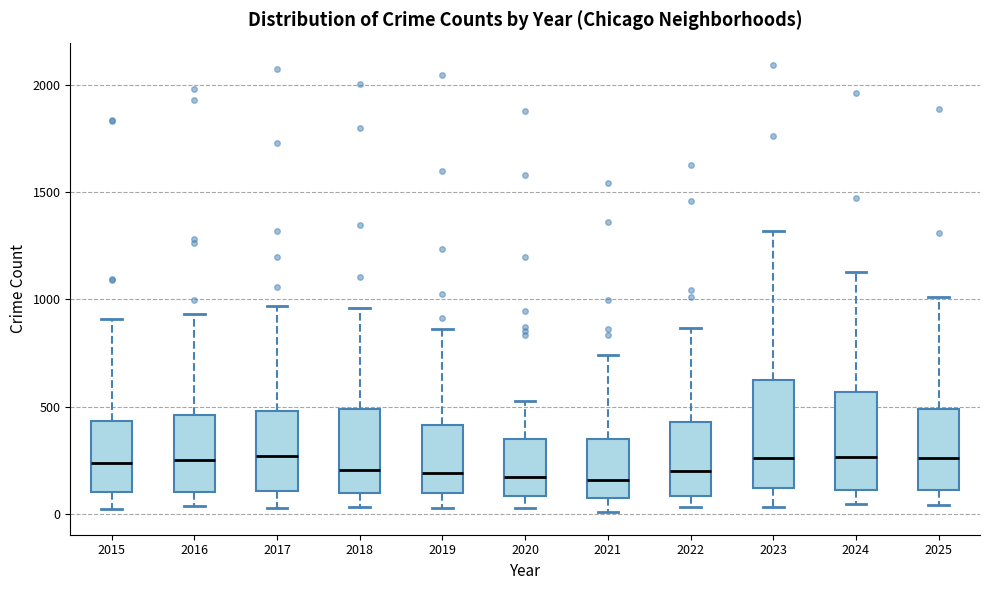

Reading left to right, transcribe this box plot: for each box, give where its median line is, the range the box spans, and where its two whiskers end, as read against the y-axis. The values are not printed on the chart, so give them approximately, as read against the axis.

2015: median 250, box 100 to 450, whiskers 0 to 900
2016: median 250, box 100 to 450, whiskers 50 to 950
2017: median 250, box 100 to 500, whiskers 50 to 950
2018: median 200, box 100 to 500, whiskers 50 to 950
2019: median 200, box 100 to 400, whiskers 50 to 850
2020: median 150, box 100 to 350, whiskers 50 to 550
2021: median 150, box 50 to 350, whiskers 0 to 750
2022: median 200, box 100 to 450, whiskers 50 to 850
2023: median 250, box 100 to 600, whiskers 50 to 1300
2024: median 250, box 100 to 550, whiskers 50 to 1150
2025: median 250, box 100 to 500, whiskers 50 to 1000